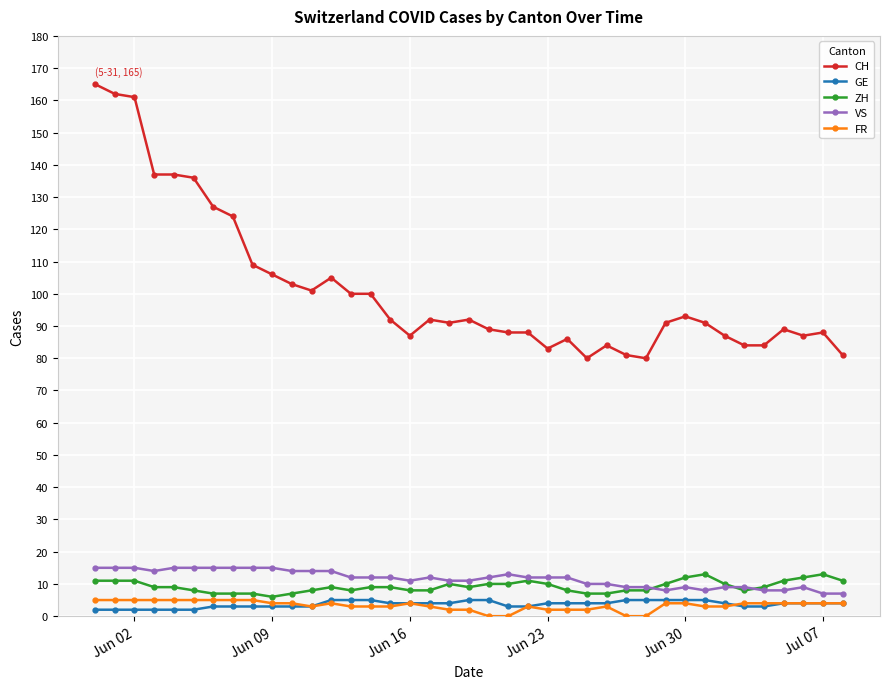

True or false: CH and GE intersect in this chart.

False